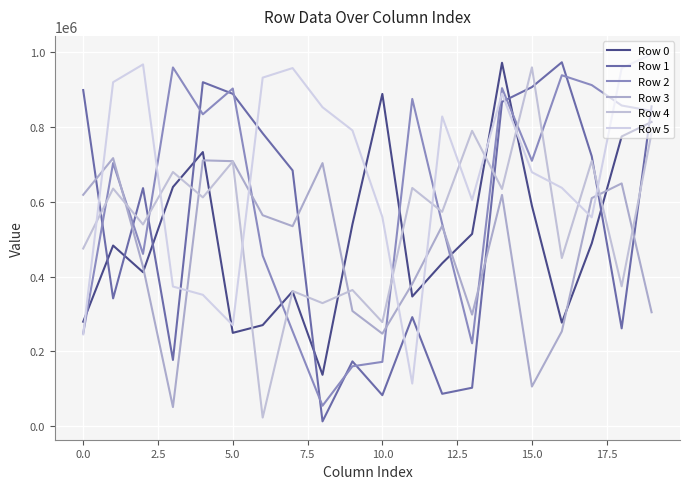

Does the chart display data point markers on the line(s)?

No